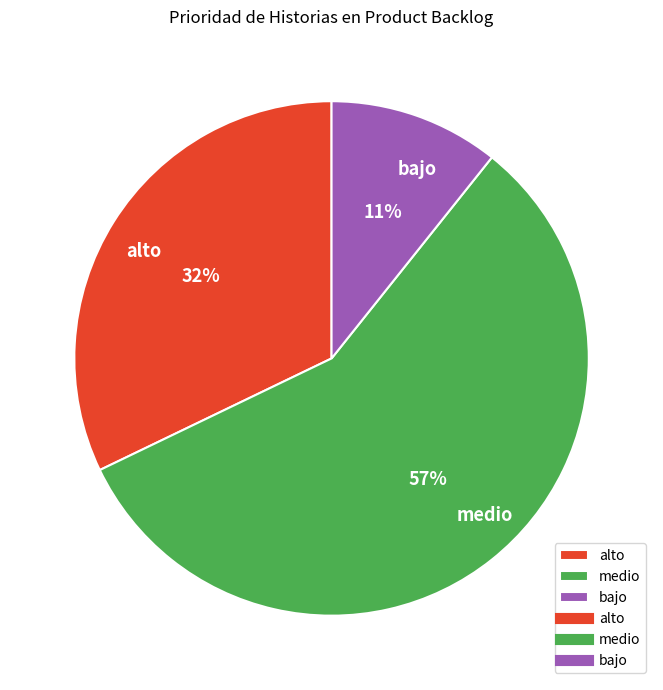

True or false: medio accounts for 69% of the total.

False